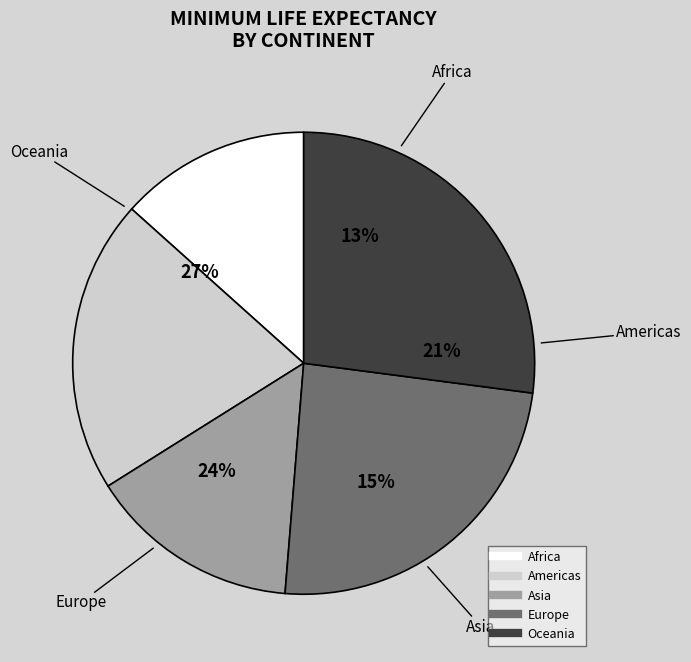

What is the largest slice in the pie chart?

Oceania